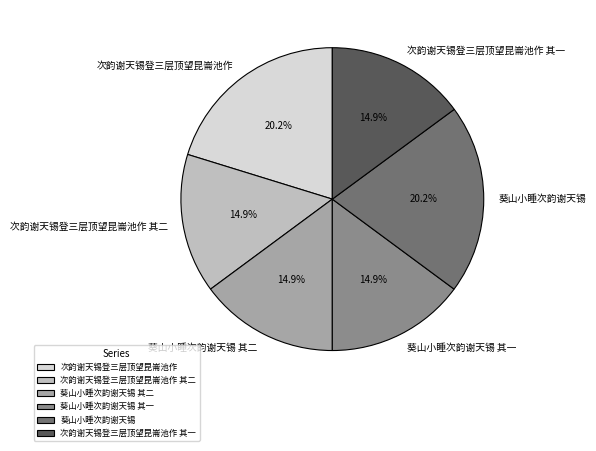

Between 次韵谢天锡登三层顶望昆崙池作 其二 and 次韵谢天锡登三层顶望昆崙池作, which is larger?

次韵谢天锡登三层顶望昆崙池作